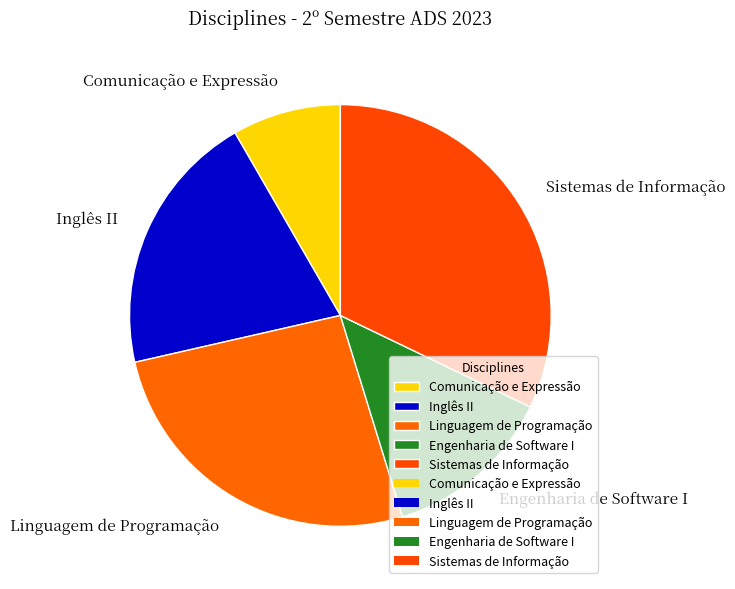

True or false: Sistemas de Informação accounts for 32% of the total.

True